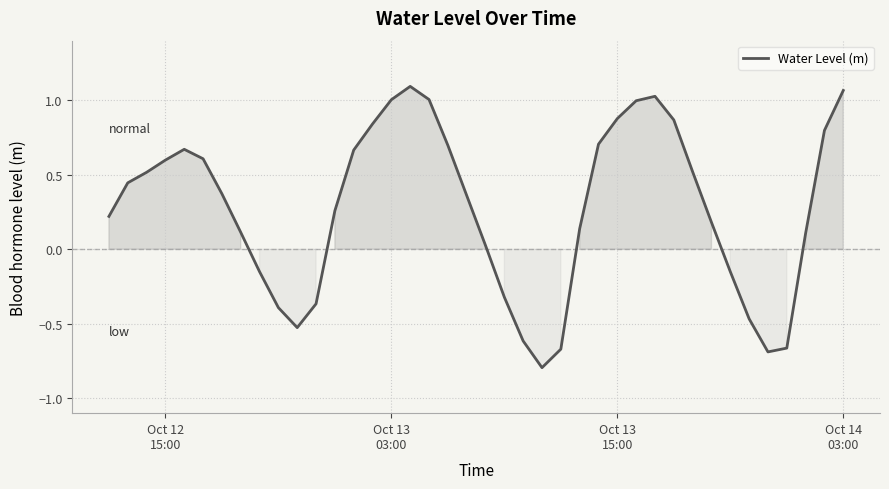

What is the smallest value displayed?

-0.8